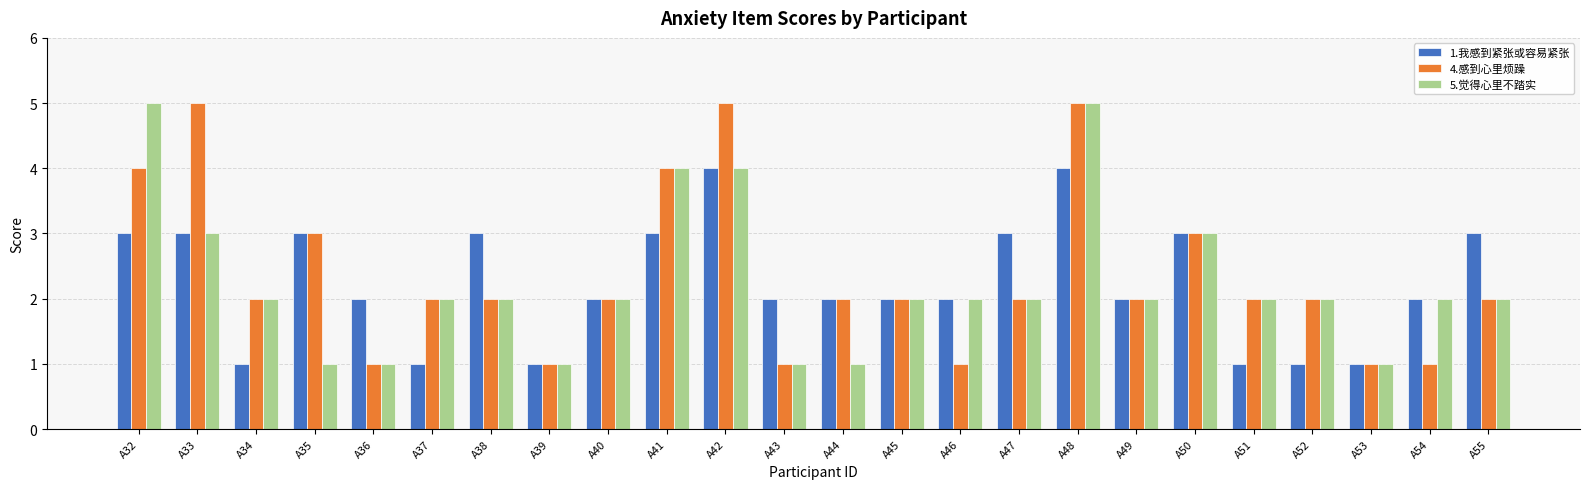

What is the average value of the 5.觉得心里不踏实 series?

2